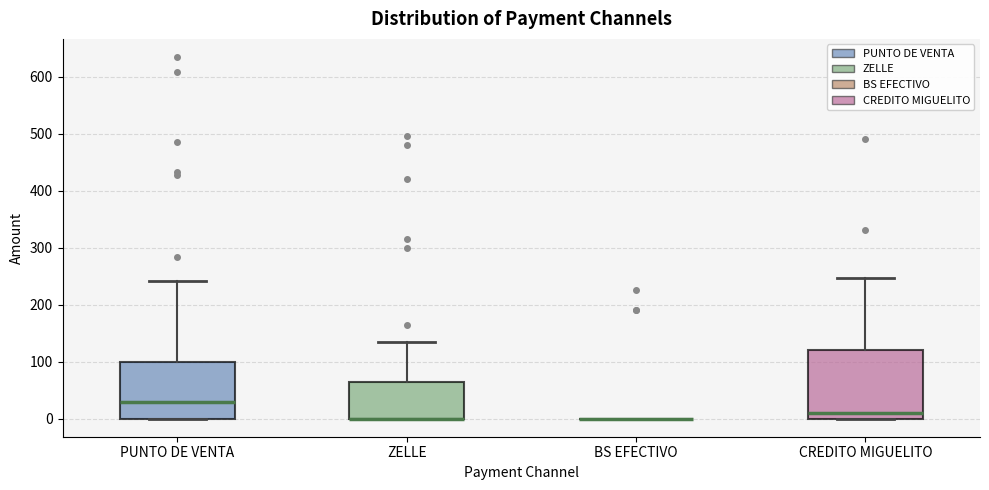

Reading left to right, read every box against the y-axis: the position of its median line, the range the box covers, and the ends of its whiskers. The values are not printed on the chart, so give them approximately, as read against the axis.

PUNTO DE VENTA: median 30, box 0 to 100, whiskers 0 to 240
ZELLE: median 0 (drawn on the box's lower edge), box 0 to 60, whiskers 0 to 140
BS EFECTIVO: box collapsed to a line at 0, whiskers 0 to 0
CREDITO MIGUELITO: median 10, box 0 to 120, whiskers 0 to 250